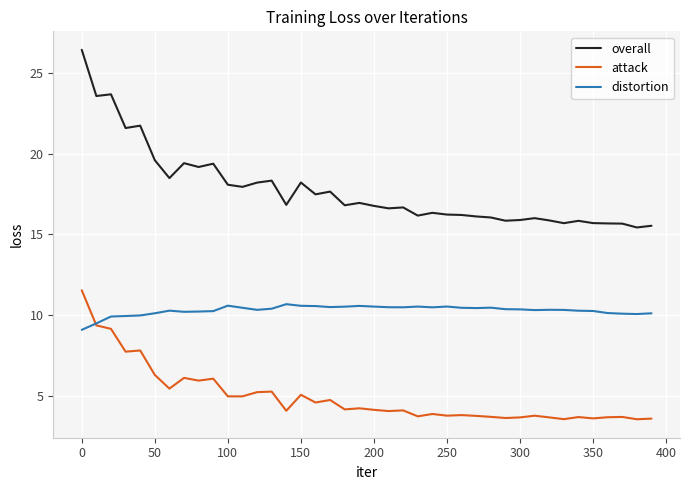

Rank the series by their average value, from highest to lowest.

overall, distortion, attack